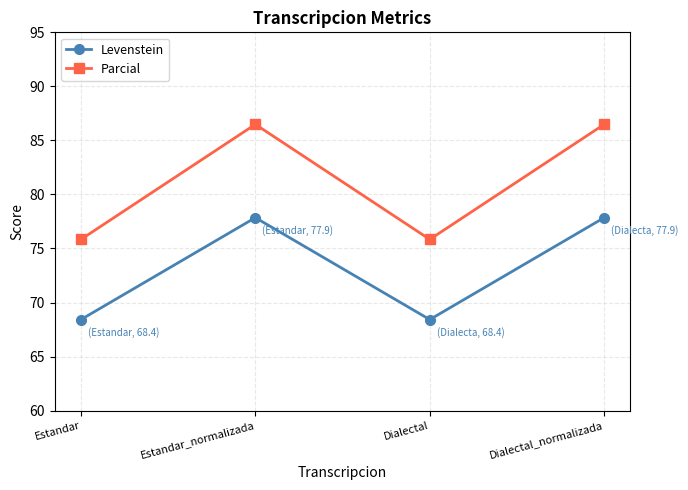

What is the difference between the highest and lowest values at Dialectal_normalizada?

8.6